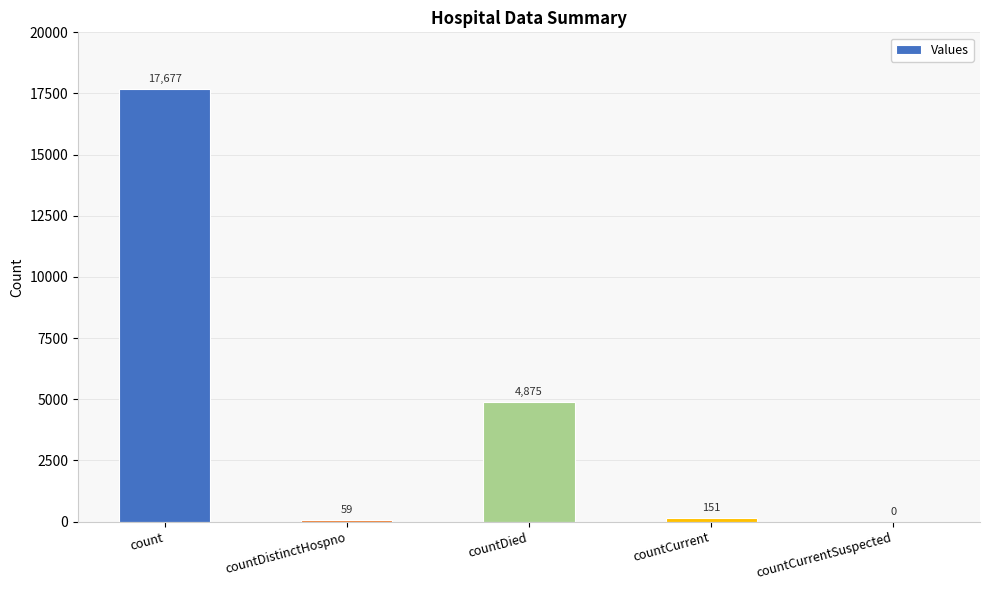

Which label corresponds to the largest value in the chart?

count